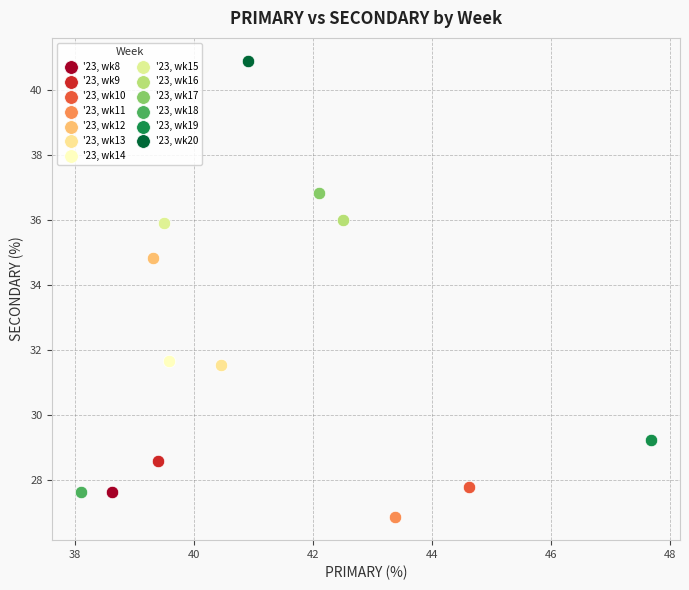

What are all the series names shown in the legend?

'23, wk8, '23, wk9, '23, wk10, '23, wk11, '23, wk12, '23, wk13, '23, wk14, '23, wk15, '23, wk16, '23, wk17, '23, wk18, '23, wk19, '23, wk20